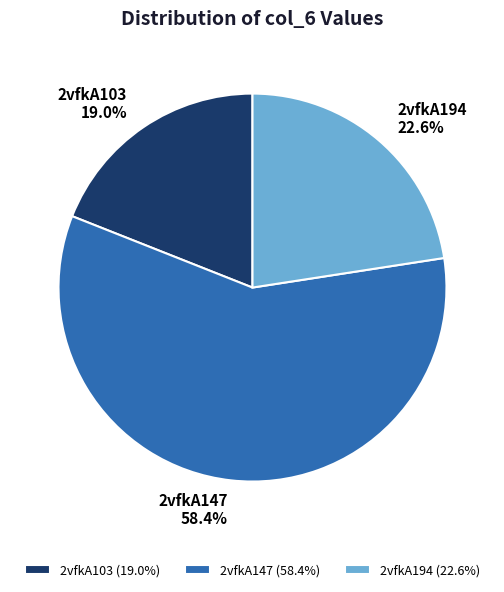

Approximately how many times larger is the value at 2vfkA147 compared to 2vfkA103?

3.1